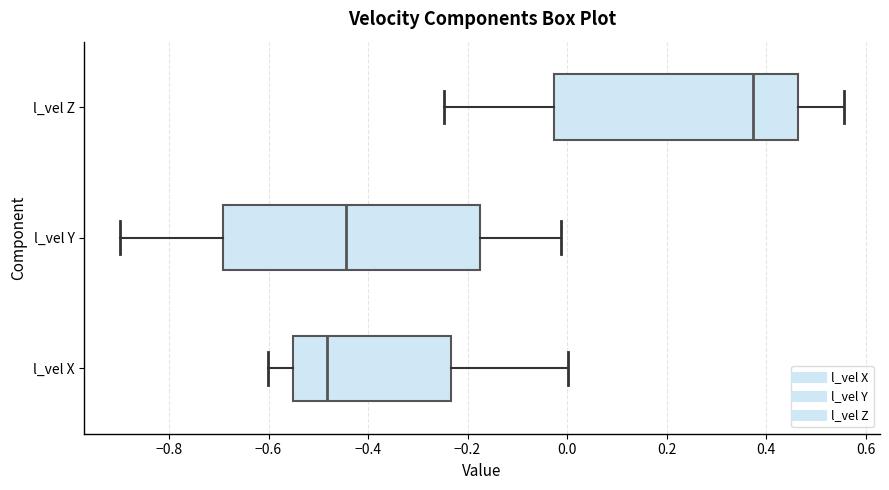

Reading bottom to top, read every box against the x-axis: the position of its median line, the range the box covers, and the ends of its whiskers. The values are not printed on the chart, so give them approximately, as read against the axis.

l_vel X: median -0.48, box -0.56 to -0.24, whiskers -0.60 to 0.00
l_vel Y: median -0.44, box -0.70 to -0.18, whiskers -0.90 to -0.02
l_vel Z: median 0.38, box -0.02 to 0.46, whiskers -0.24 to 0.56